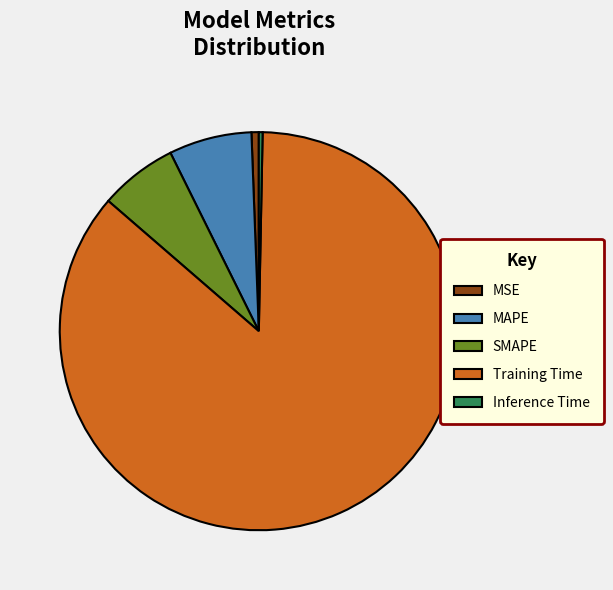

Which category accounts for the majority?

Training Time